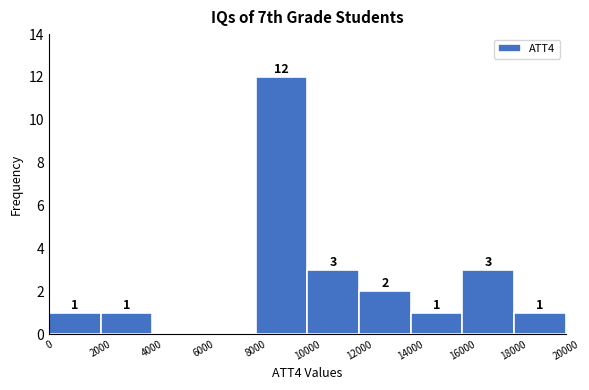

Which range on the x-axis has the tallest bar?

8000 to 10000